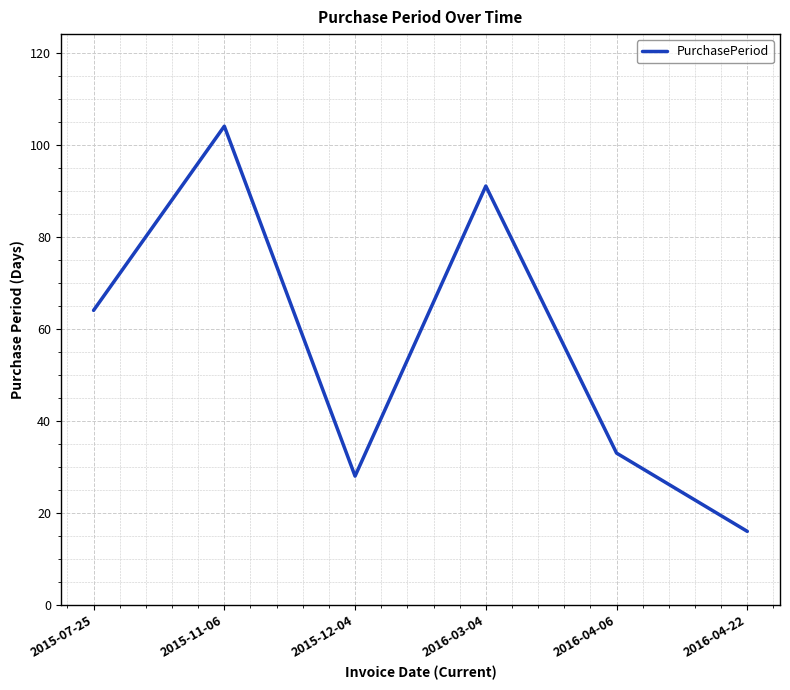

How many lines are shown in the chart?

1